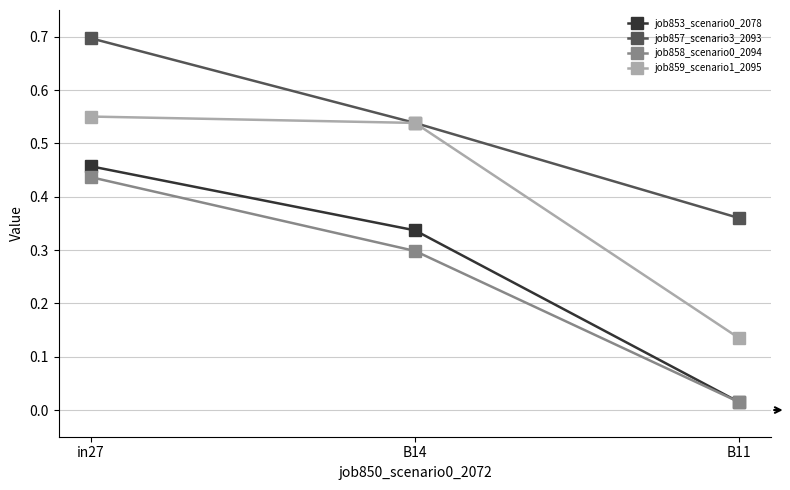

The value of job859_scenario1_2095 at B11 is 0.2. True or false?

False